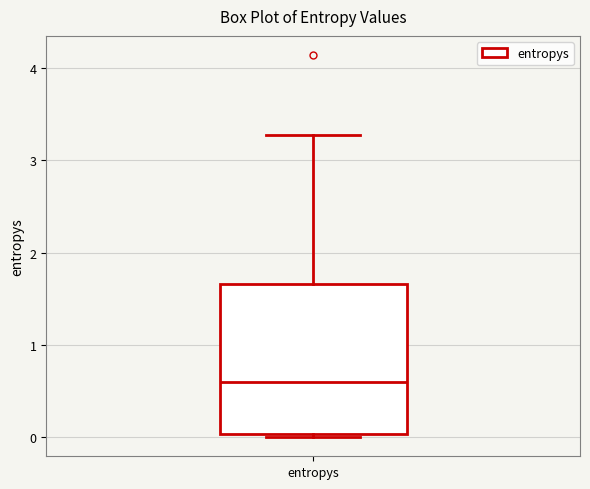

Read this box plot against the y-axis: the position of the median line, the range covered by the box, and the ends of both whiskers. The values are not printed on the chart, so give them approximately, as read against the axis.

median 0.6, box 0.0 to 1.7, whiskers 0.0 (just below the box's lower edge) to 3.3